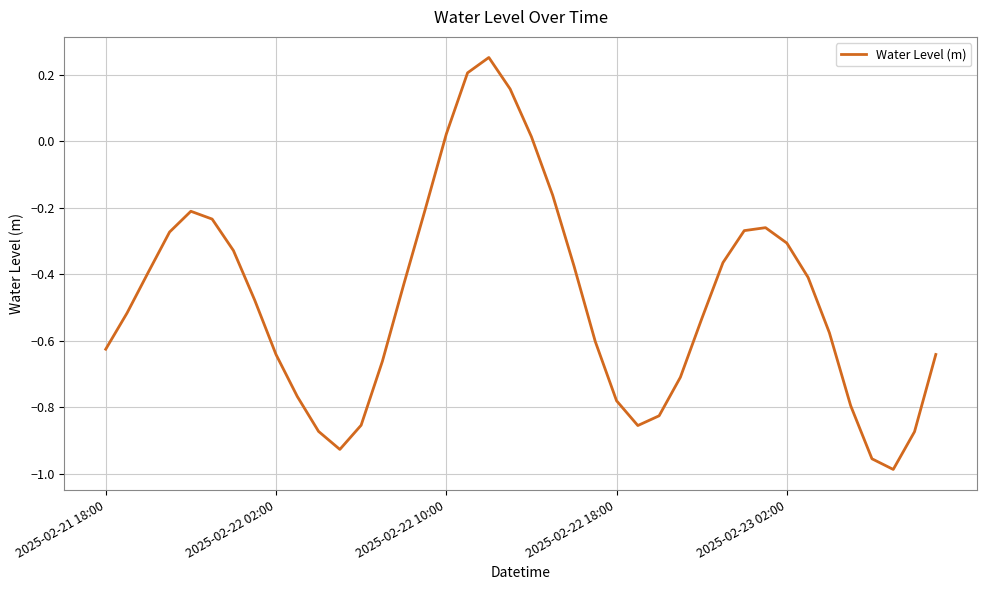

How many lines are shown in the chart?

1